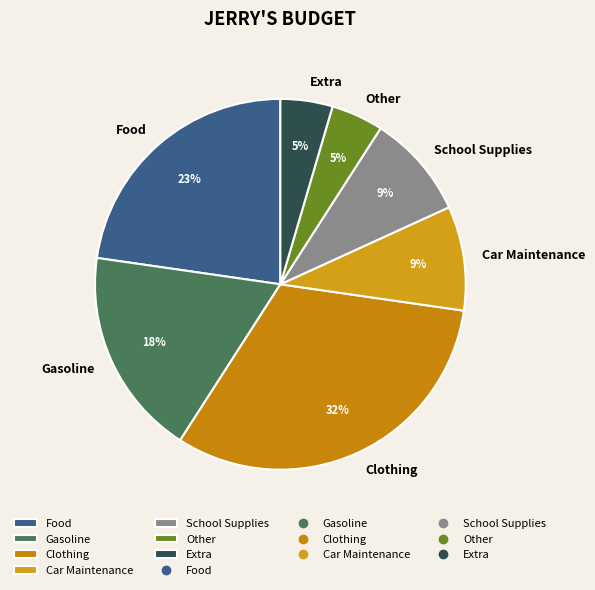

Count the number of slices in the pie.

7